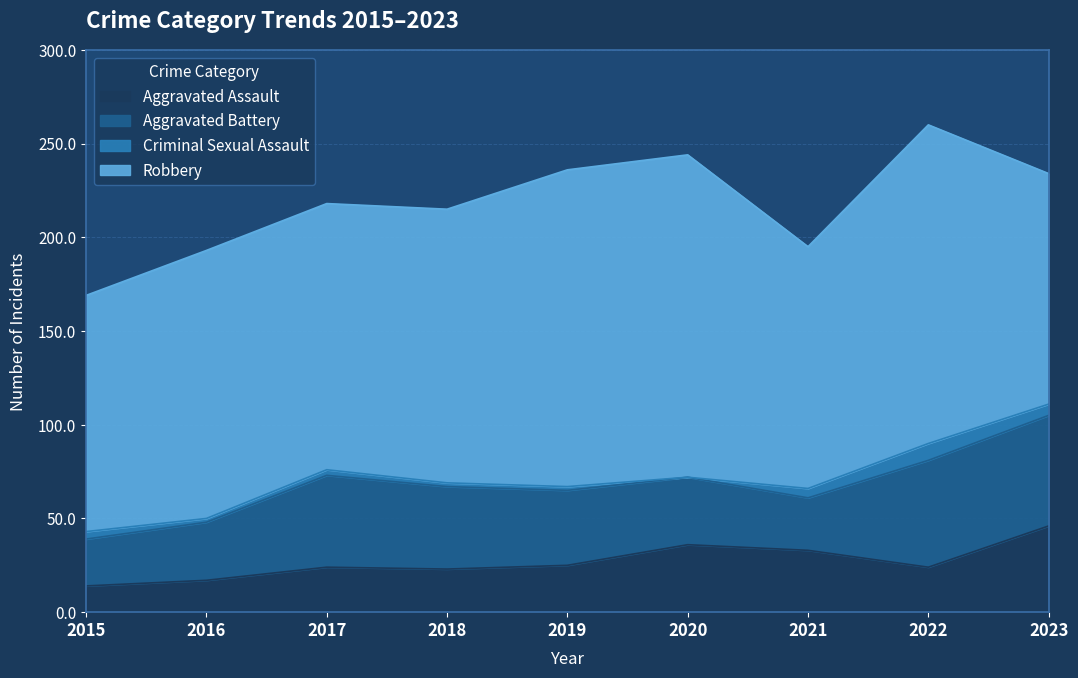

Reading left to right, list all the values displayed in this chart.

Aggravated Assault: 14	17	24	23	25	36	33	24	46
Aggravated Battery: 25	31	49	44	40	36	28	57	59
Criminal Sexual Assault: 4	2	3	2	2	0	5	9	6
Robbery: 126	143	142	146	169	172	129	170	123